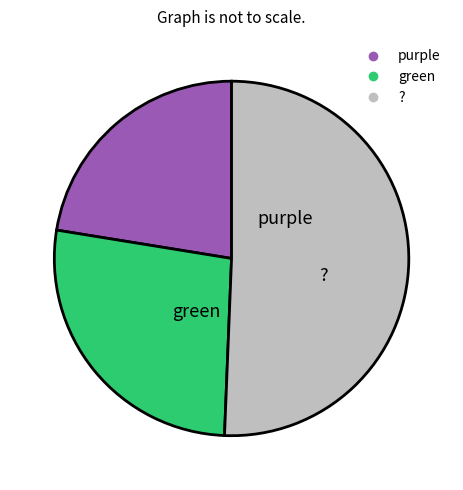

Does any single category account for the majority?

Yes